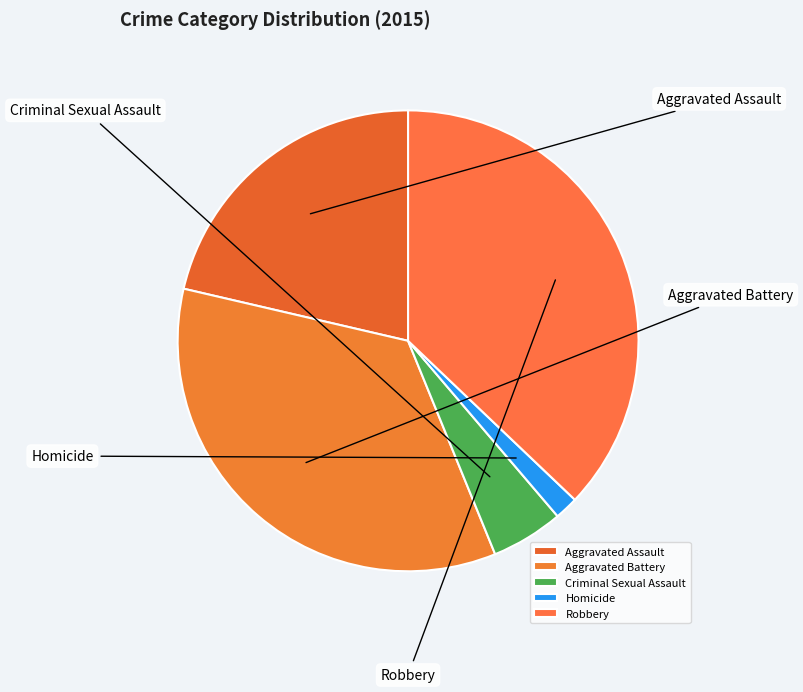

To the nearest percent, what is the combined percentage of Aggravated Battery and Robbery?

72%